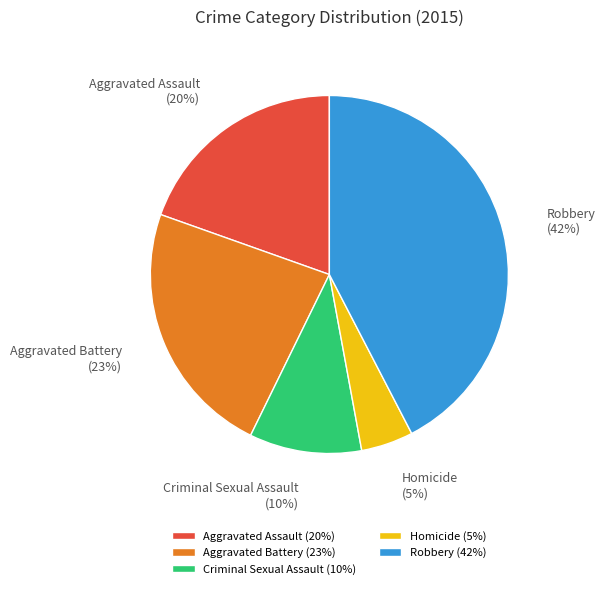

Does Homicide account for over 50% of the chart?

No